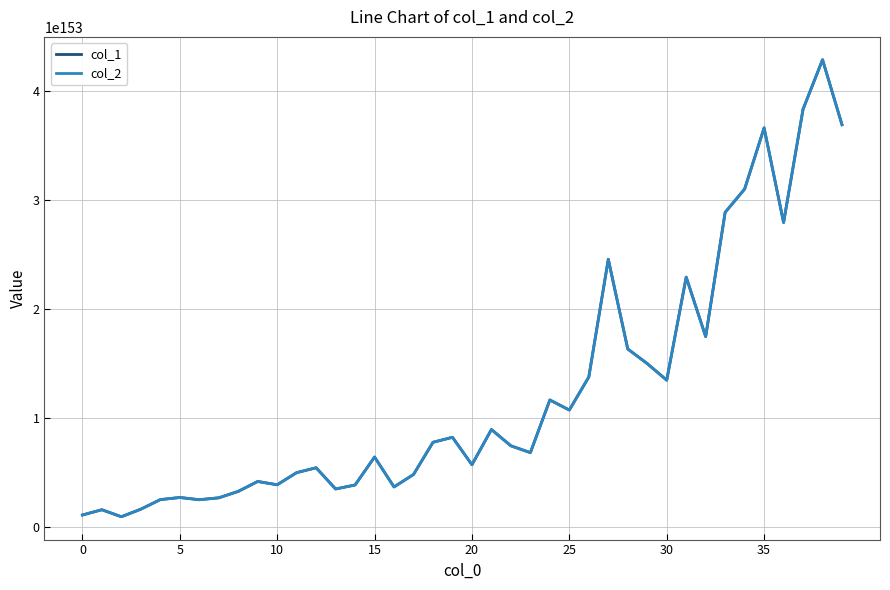

Which series has the widest spread of values?

col_2